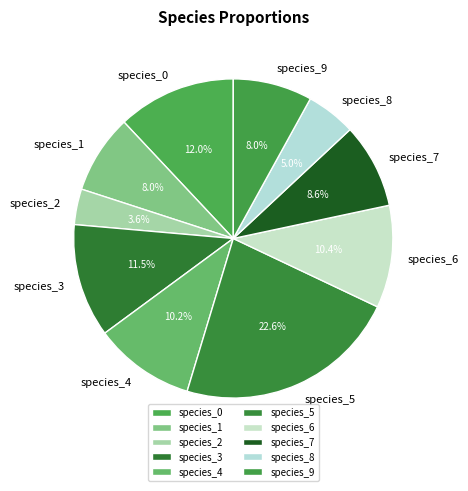

Is the sum of species_3 and species_7 greater than half?

No